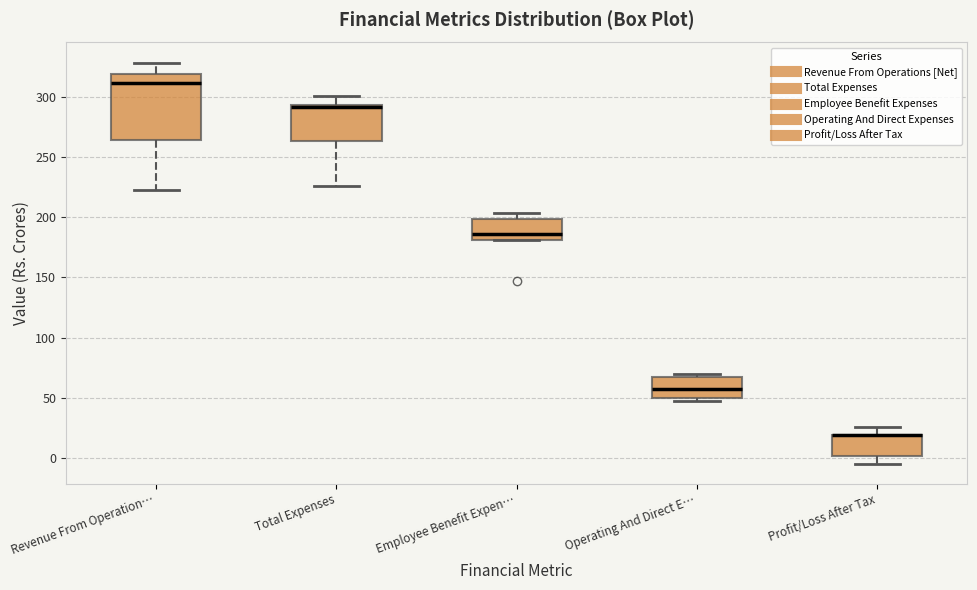

Which box is the tallest, from its lower edge to its upper edge?

Revenue From Operation…